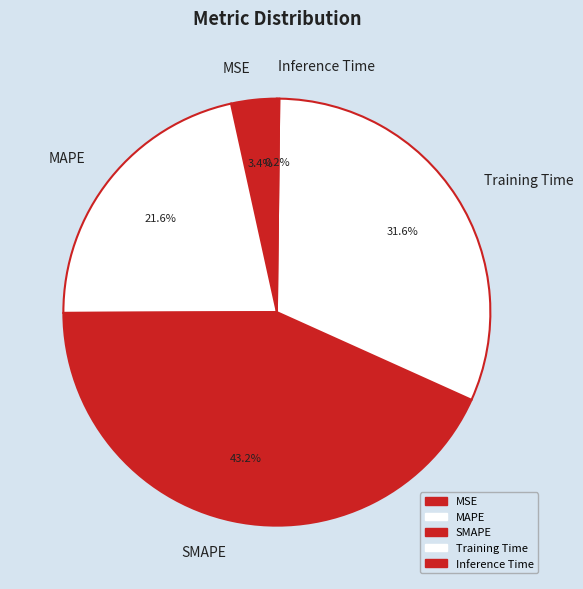

Which category has the biggest portion of the pie?

SMAPE